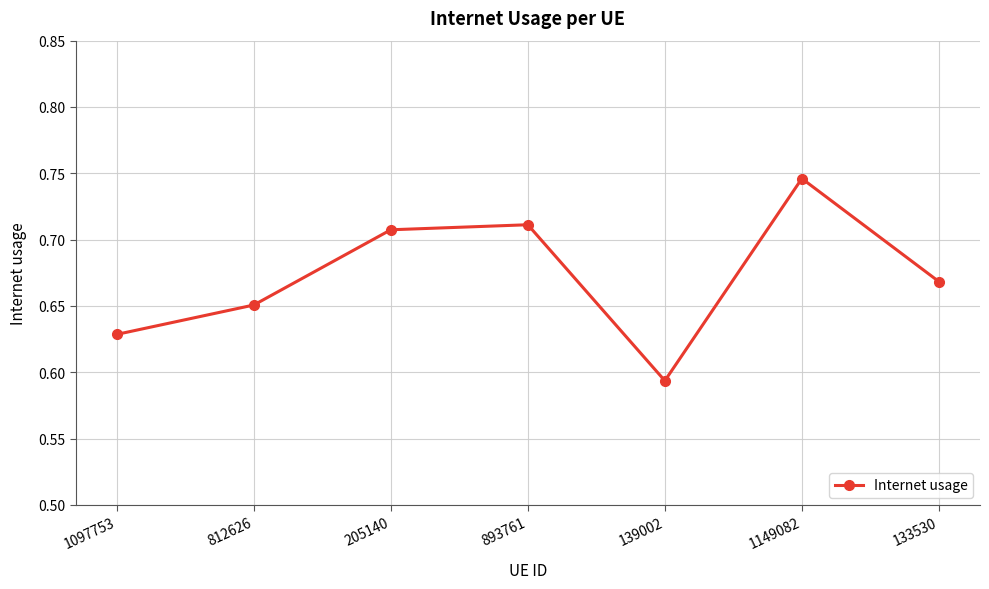

How many values are between 0 and 1?

7